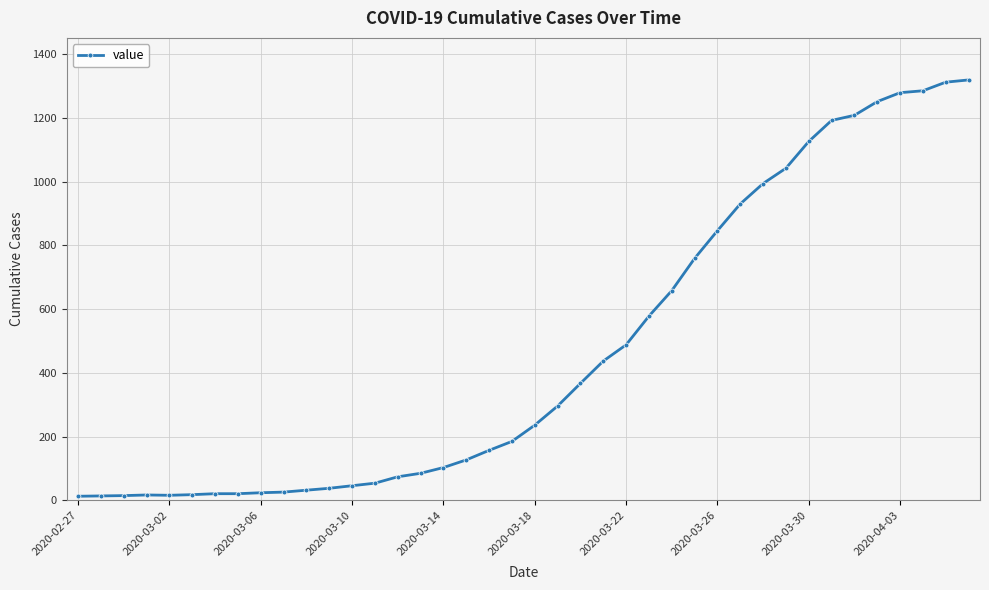

What is the average value?

467